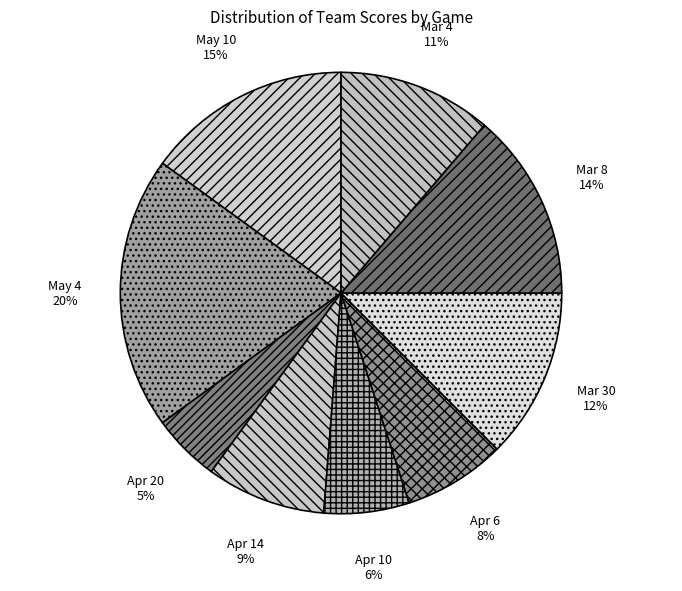

What percentage is the Apr 10 slice, to the nearest percent?

6%